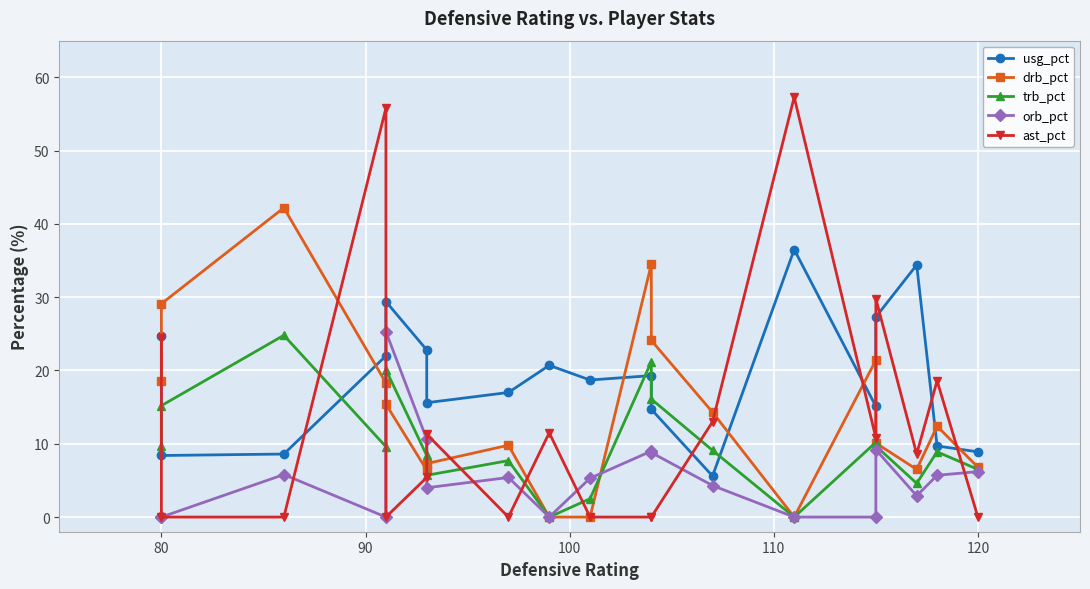

Is it true that orb_pct equals 1.7 at 16?

False